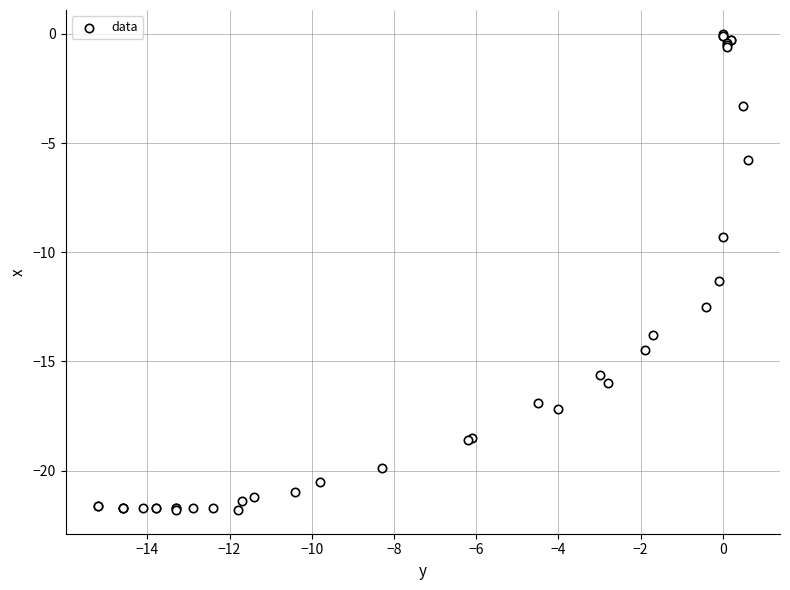

What Y value in the scatter plot is closest to -10?

-9.3